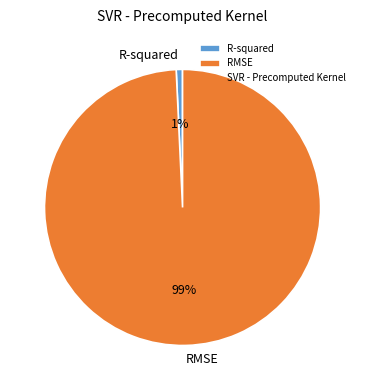

To the nearest percent, what is the combined percentage of RMSE and R-squared?

100%